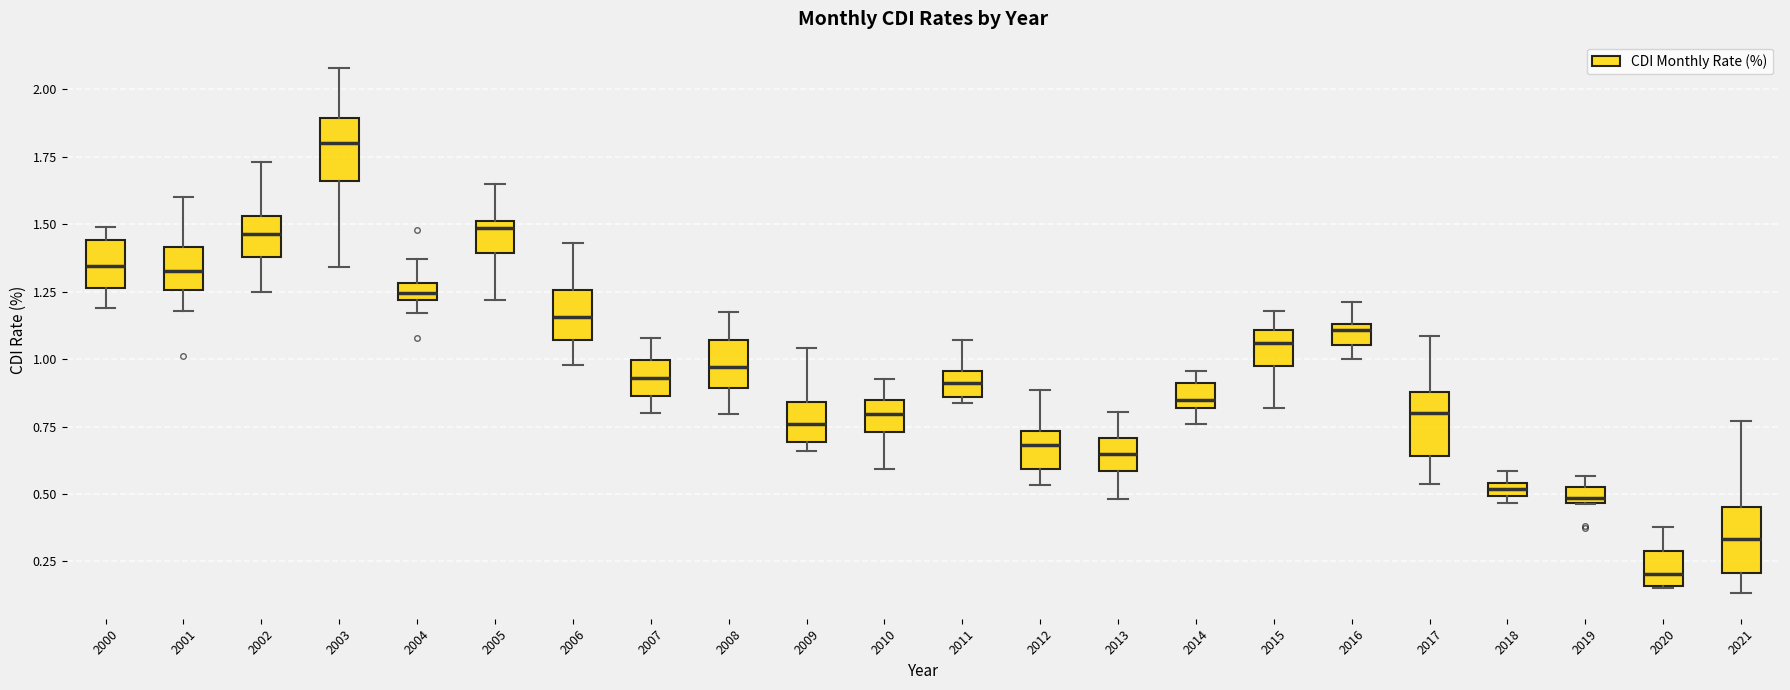

Where does the upper whisker of the box at x = 2006 end on the y-axis? The values are not printed on the chart, so give them approximately, as read against the axis.

1.45